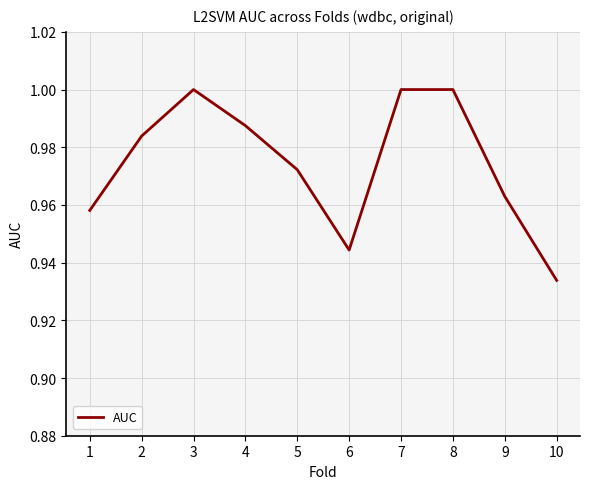

Between 9 and 4, which is larger?

4